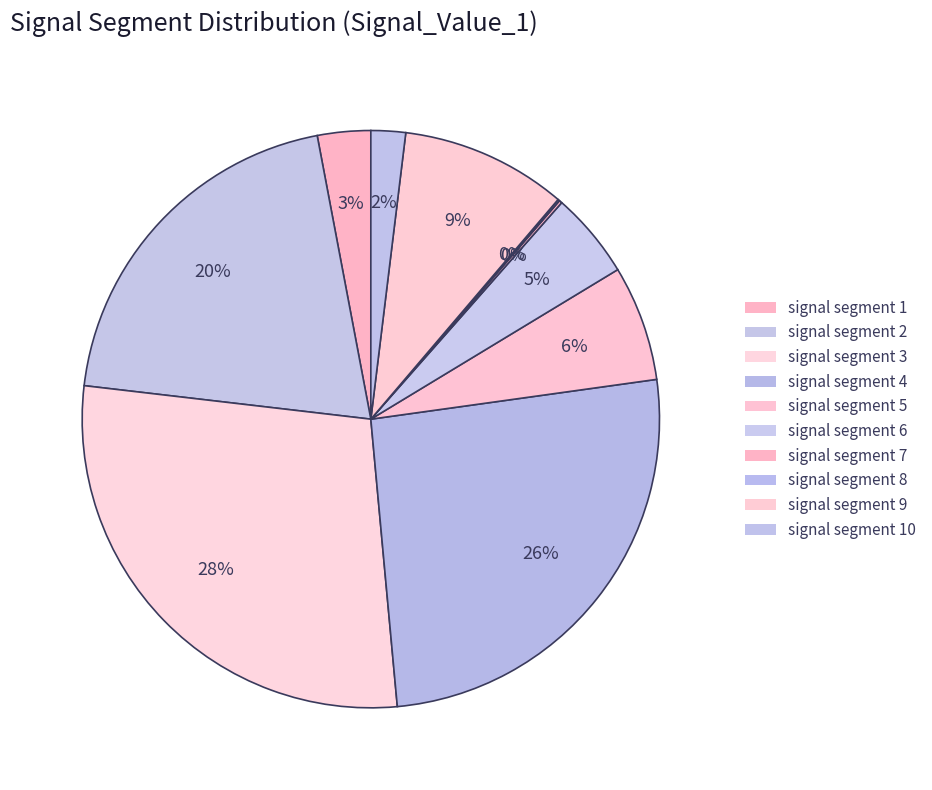

Is the sum of signal segment 7 and signal segment 4 greater than half?

No